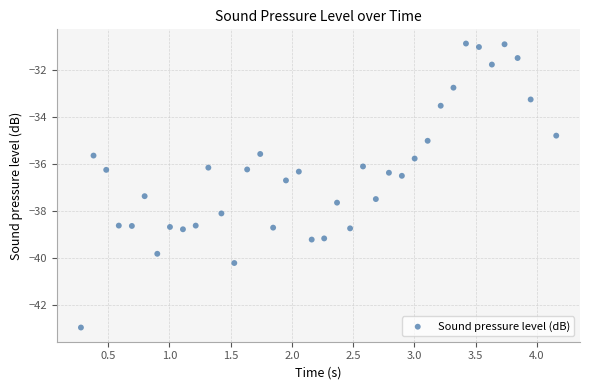

What is the range of X values (max minus min)?

3.9